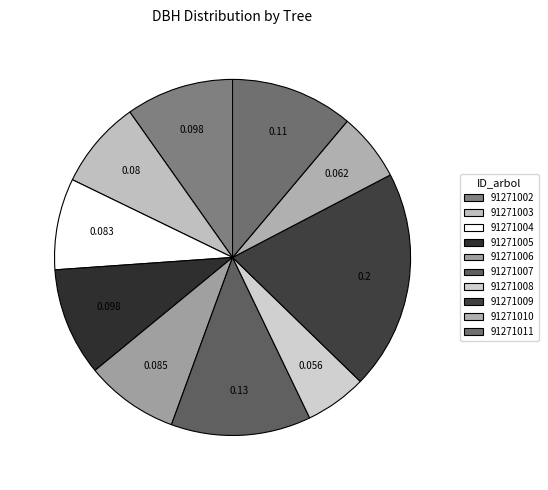

How many slices are in this pie chart?

10